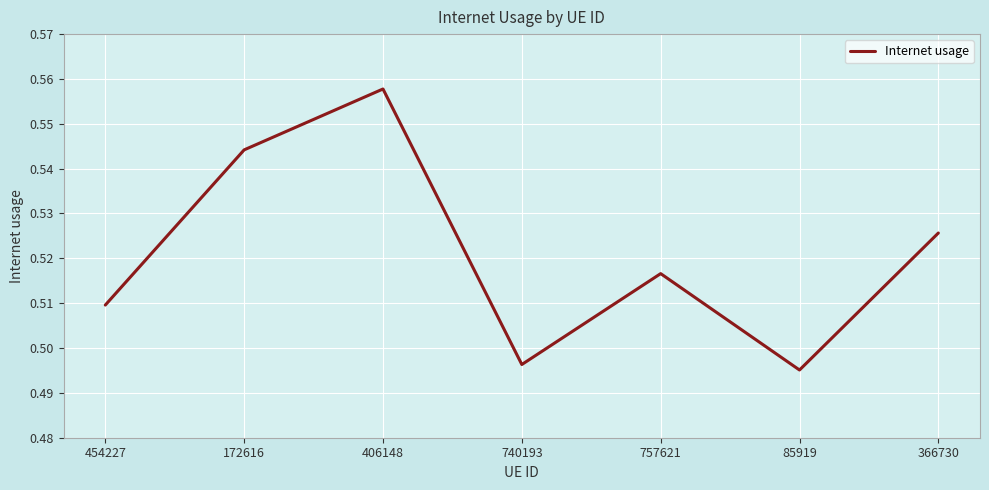

Which has a higher value, 85919 or 406148?

406148